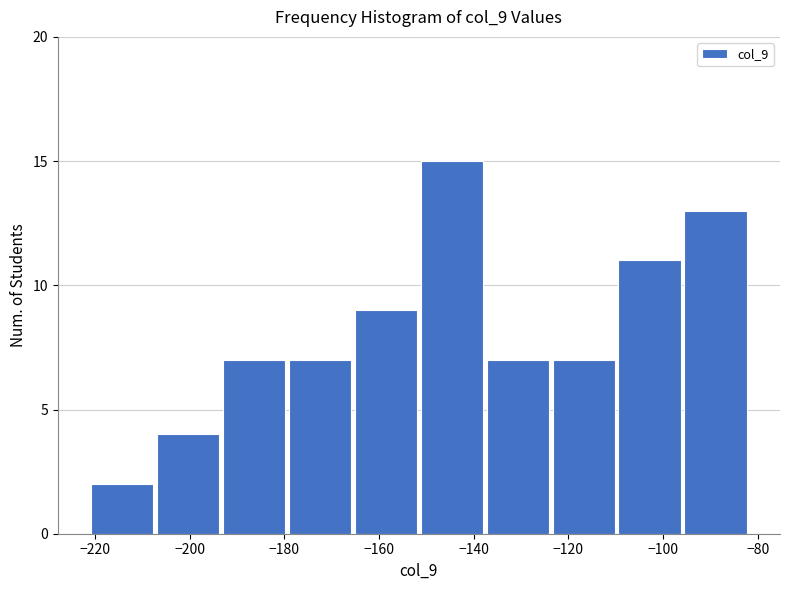

What is the height of the bar covering -180 to -166 on the x-axis? Neither the bar edges nor the heights are printed on the chart, so give them approximately, as read against the axes.

7